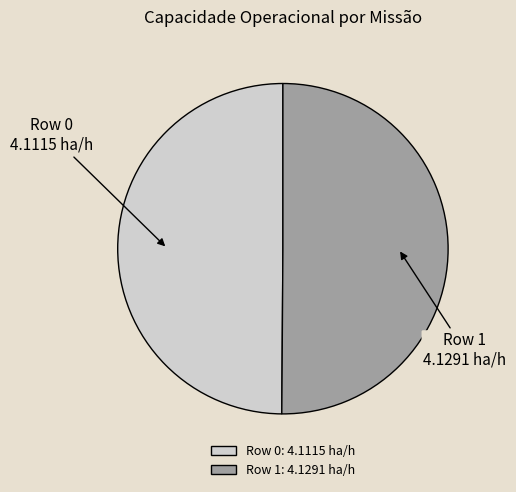

Do Row 0: 4.1115 ha/h and Row 1: 4.1291 ha/h together represent more than half of the pie?

Yes